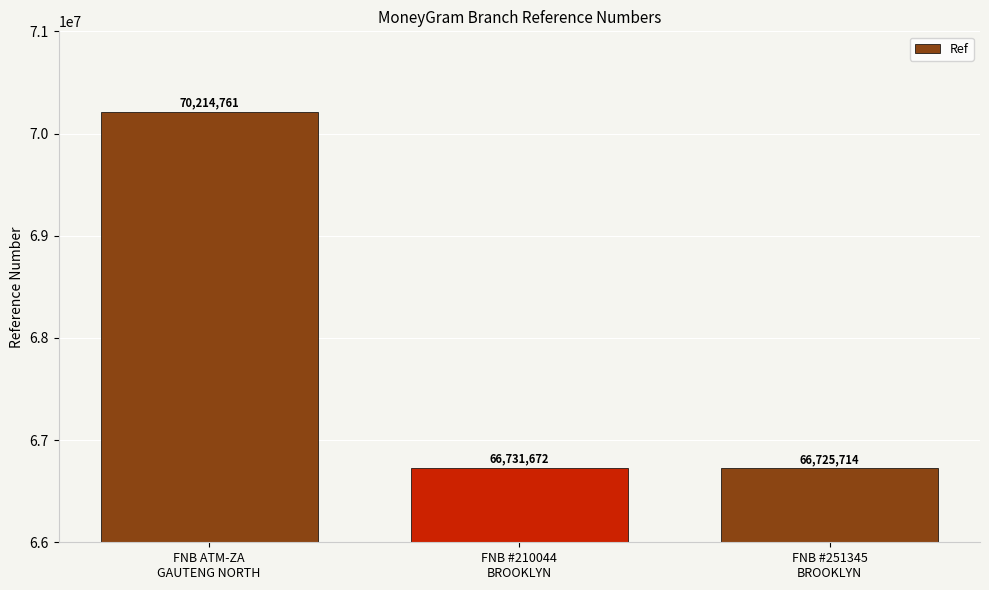

Are the bars grouped side by side (vs. stacked)?

No